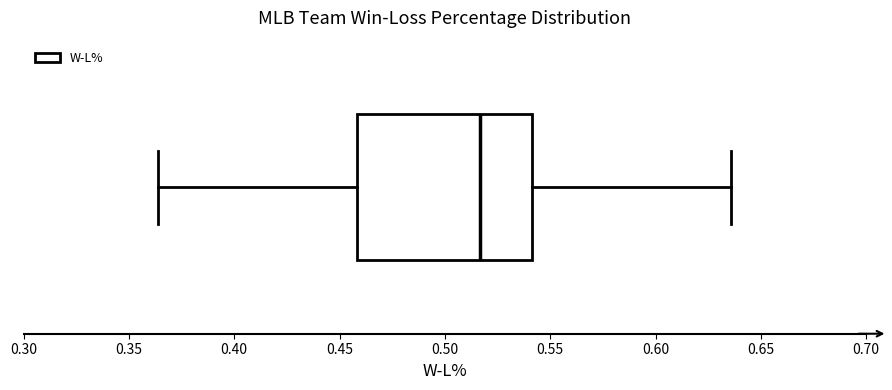

Transcribe this box plot: give where the median line is, the range the box spans, and where the two whiskers end, as read against the x-axis. The values are not printed on the chart, so give them approximately, as read against the axis.

median 0.515, box 0.460 to 0.540, whiskers 0.365 to 0.635